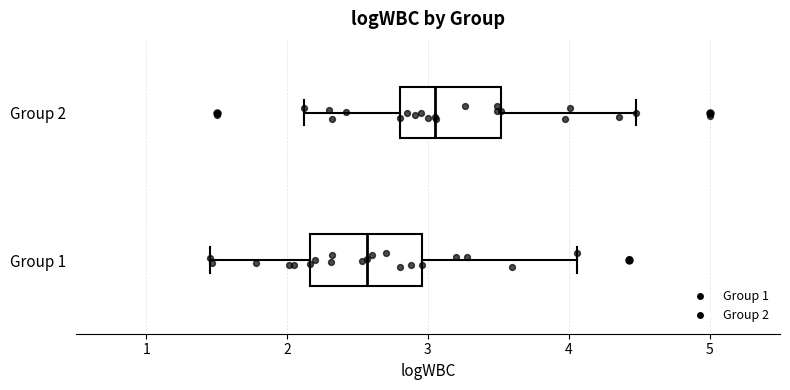

Where does the left whisker of the box for Group 2 end on the x-axis? The values are not printed on the chart, so give them approximately, as read against the axis.

2.1